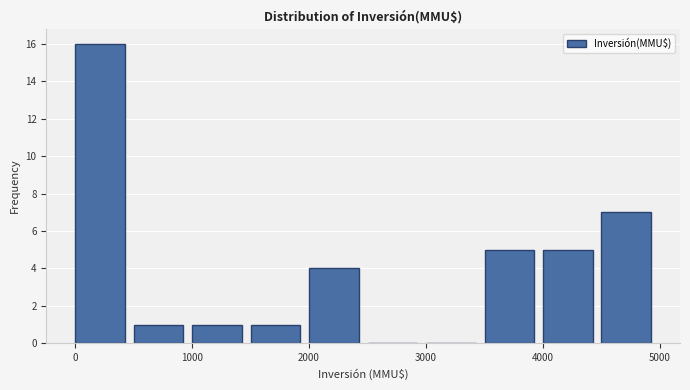

Reading left to right, transcribe this chart: for each bar, give the range it covers on the x-axis and its height. Neither the bar edges nor the heights are printed on the chart, so give them approximately, as read against the axes.

0 to 500: 16
500 to 1000: 1
1000 to 1500: 1
1500 to 2000: 1
2000 to 2500: 4
2500 to 3000: 0
3000 to 3500: 0
3500 to 4000: 5
4000 to 4500: 5
4500 to 5000: 7